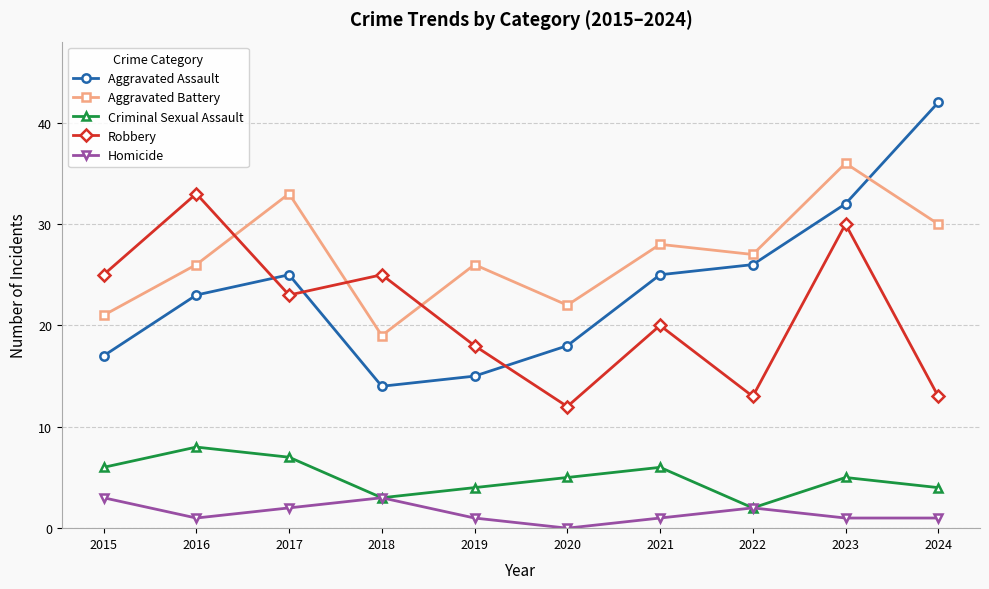

The value of Homicide at 2022 is 2. True or false?

True